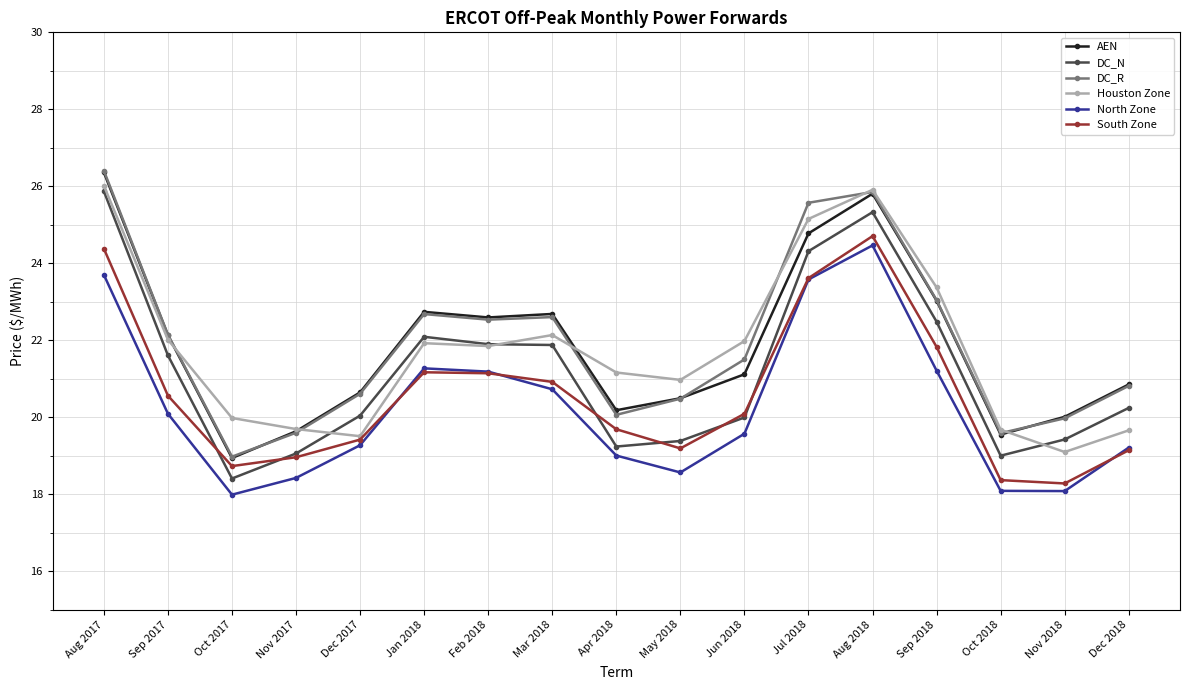

At which category does DC_R reach its first local peak?

Jan 2018